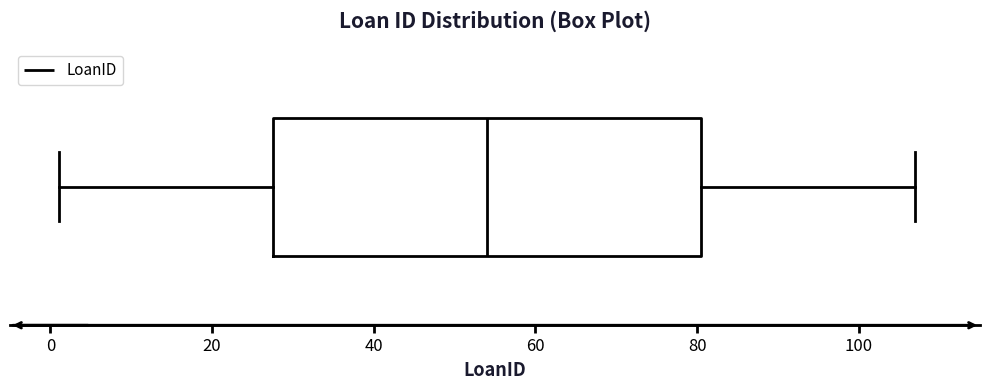

Transcribe this box plot: give where the median line is, the range the box spans, and where the two whiskers end, as read against the x-axis. The values are not printed on the chart, so give them approximately, as read against the axis.

median 54, box 28 to 80, whiskers 2 to 108